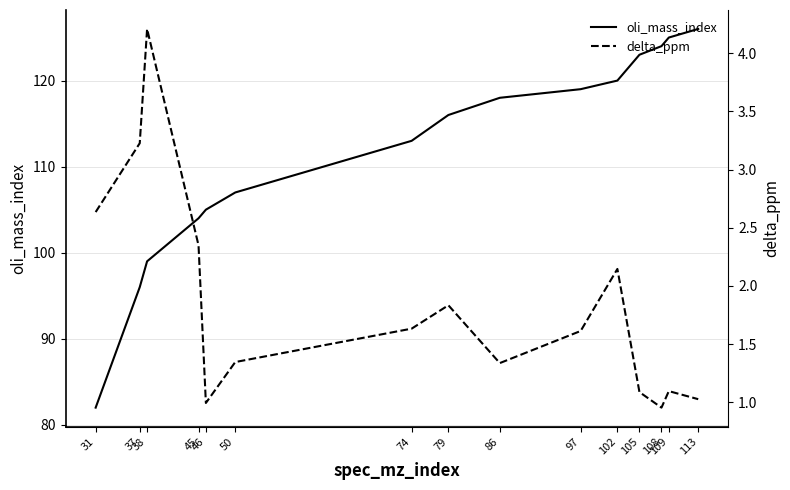

Where is oli_mass_index nearest to the value 104?

45